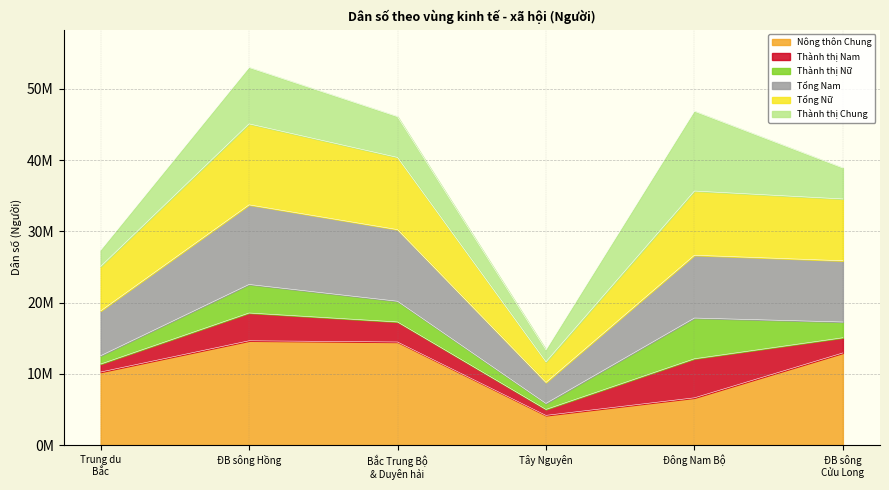

What are all the series names shown in the legend?

Nông thôn Chung, Thành thị Nam, Thành thị Nữ, Tổng Nam, Tổng Nữ, Thành thị Chung